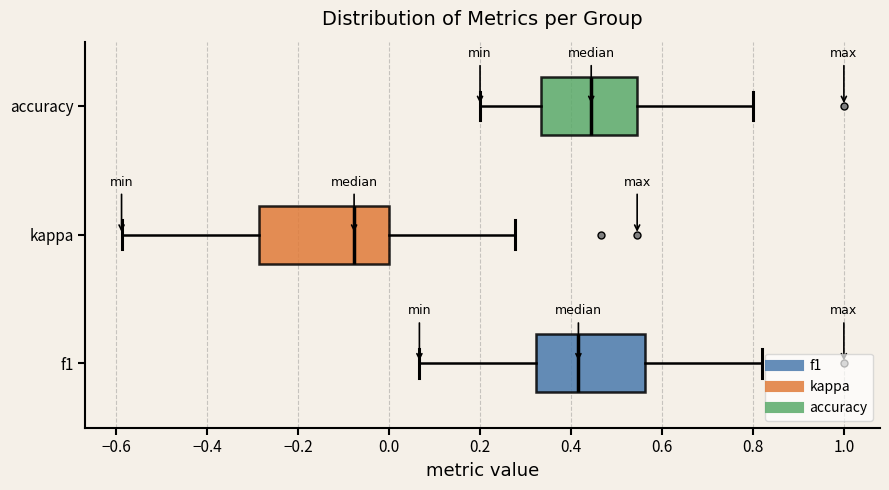

Which box's median line is the furthest to the left?

kappa